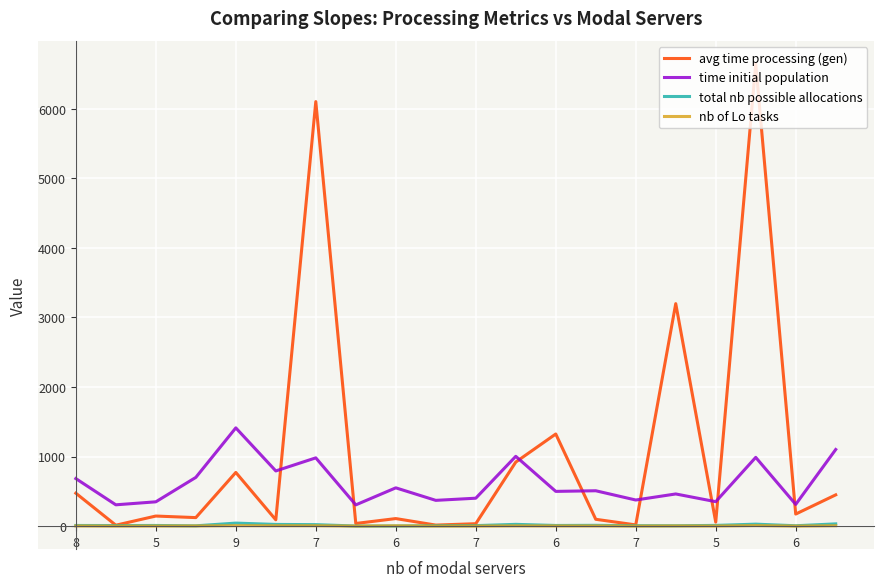

Which series has the widest spread of values?

avg time processing (gen)